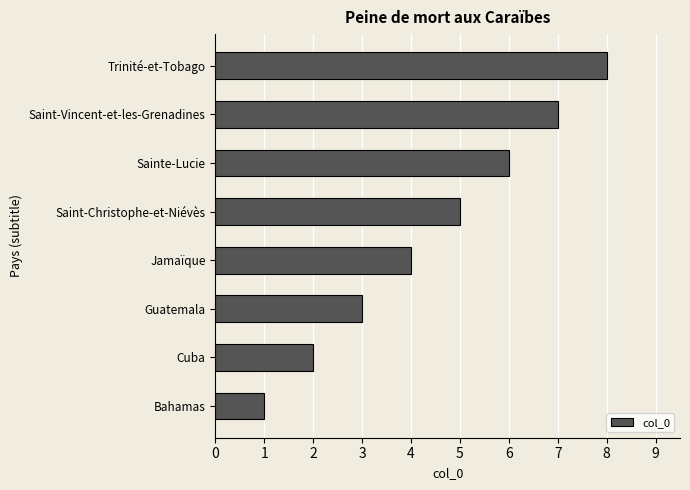

The chart shows a value of 2 at Saint-Vincent-et-les-Grenadines. True or false?

False